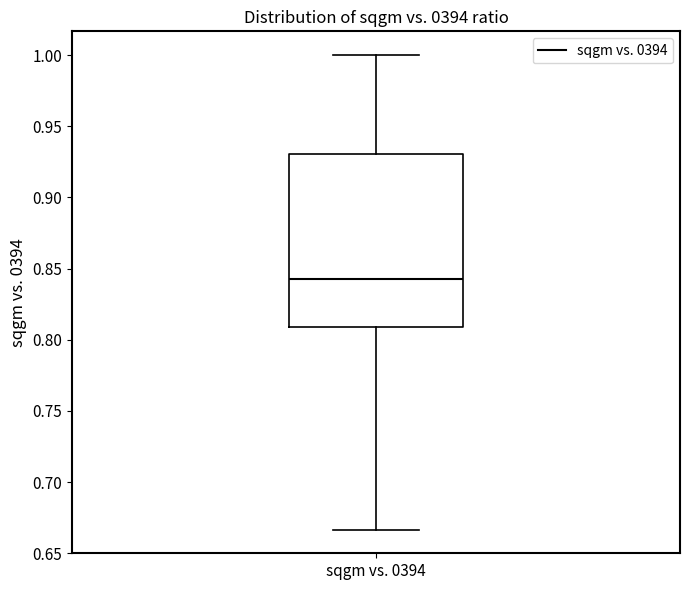

Where is the lower edge of the box for sqgm vs. 0394 on the y-axis? The values are not printed on the chart, so give them approximately, as read against the axis.

0.810